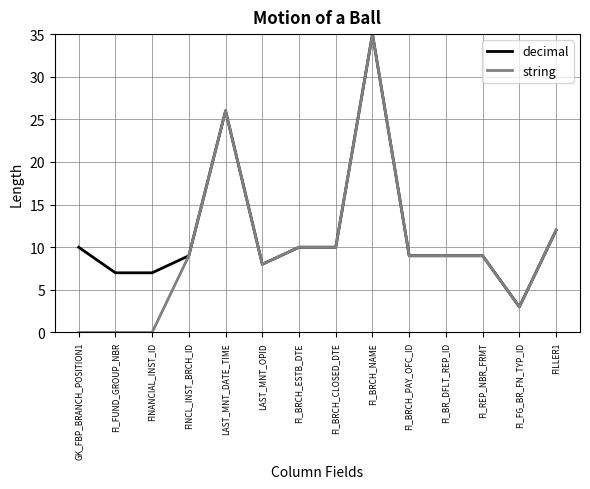

How many distinct data groups are displayed?

2